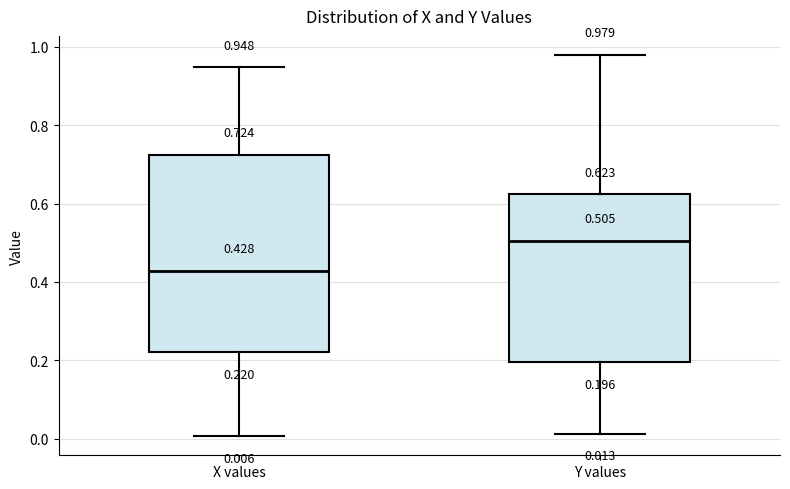

Comparing the boxes themselves (not the whiskers), which one is the tallest?

X values